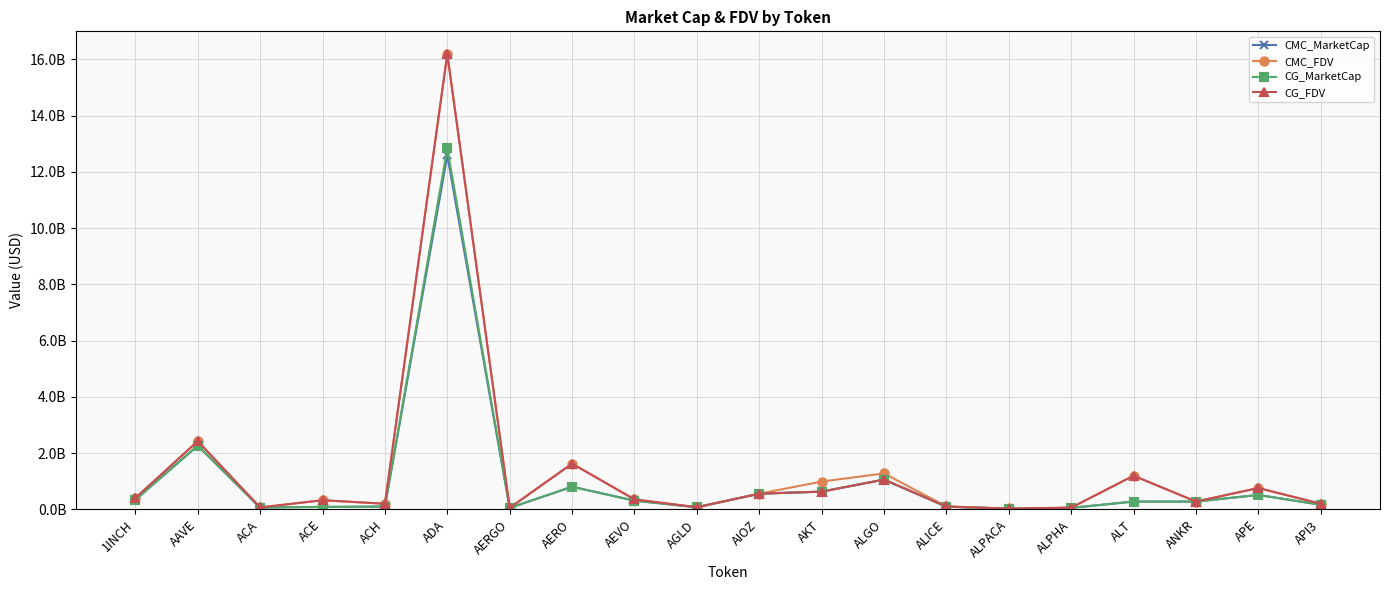

Which series has the widest spread of values?

CMC_FDV